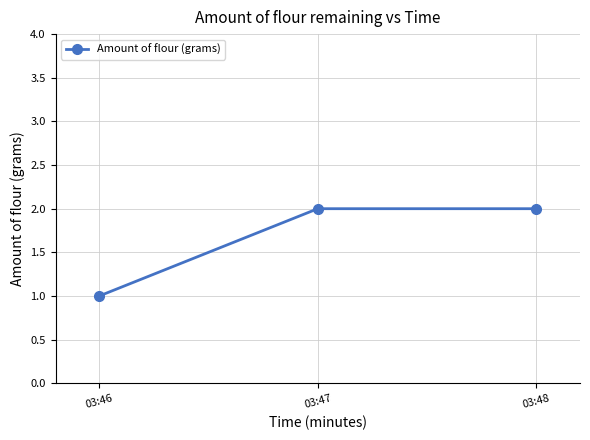

Does the chart display data point markers on the line(s)?

Yes